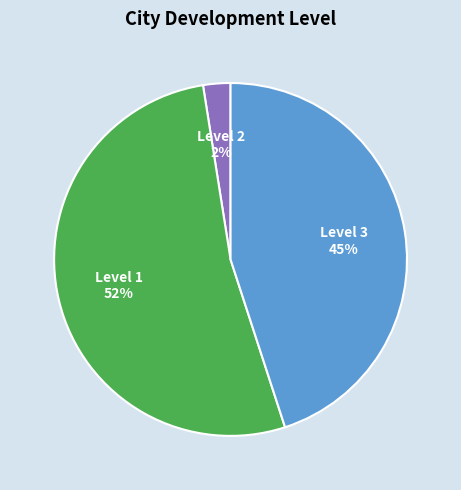

Count the number of slices in the pie.

3